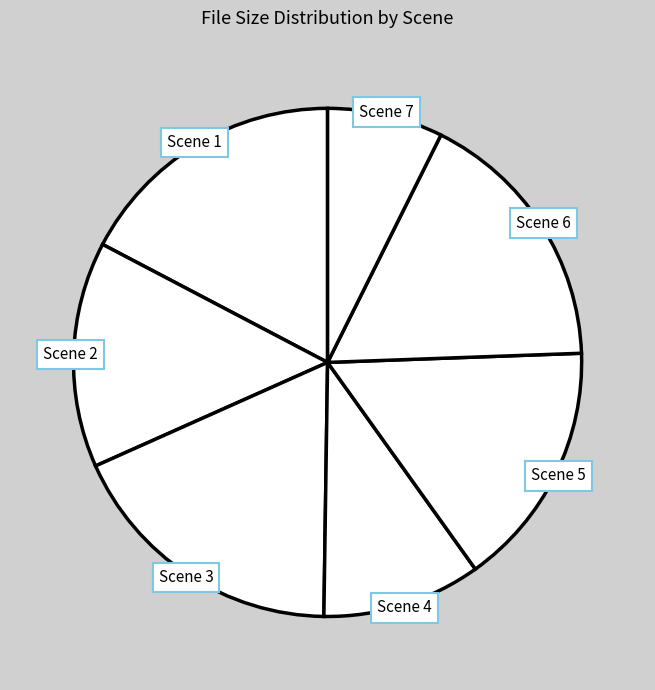

Approximately how many times larger is the value at Scene 6 compared to Scene 2?

1.2